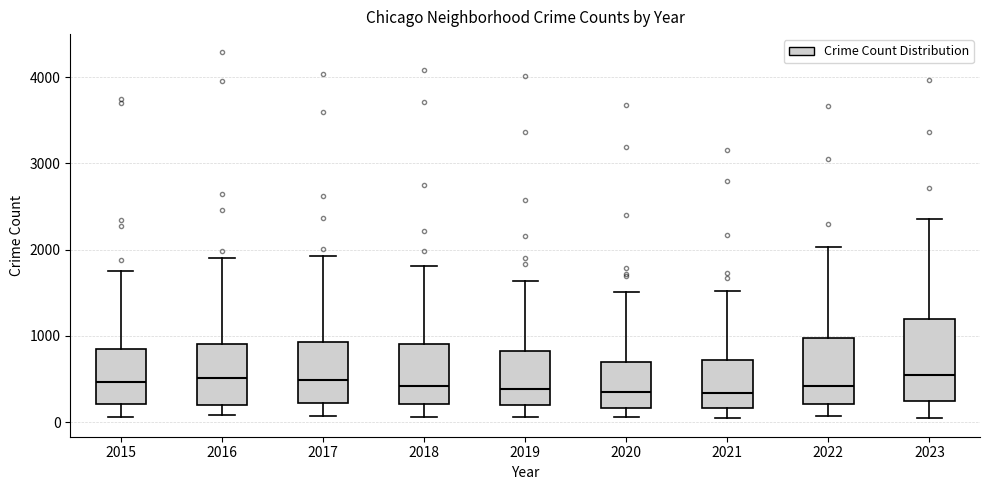

Reading left to right, transcribe this box plot: for each box, give where its median line is, the range the box spans, and where its two whiskers end, as read against the y-axis. The values are not printed on the chart, so give them approximately, as read against the axis.

2015: median 500, box 200 to 800, whiskers 100 to 1800
2016: median 500, box 200 to 900, whiskers 100 to 1900
2017: median 500, box 200 to 900, whiskers 100 to 1900
2018: median 400, box 200 to 900, whiskers 100 to 1800
2019: median 400, box 200 to 800, whiskers 100 to 1600
2020: median 300, box 200 to 700, whiskers 100 to 1500
2021: median 300, box 200 to 700, whiskers 0 to 1500
2022: median 400, box 200 to 1000, whiskers 100 to 2000
2023: median 500, box 200 to 1200, whiskers 0 to 2400